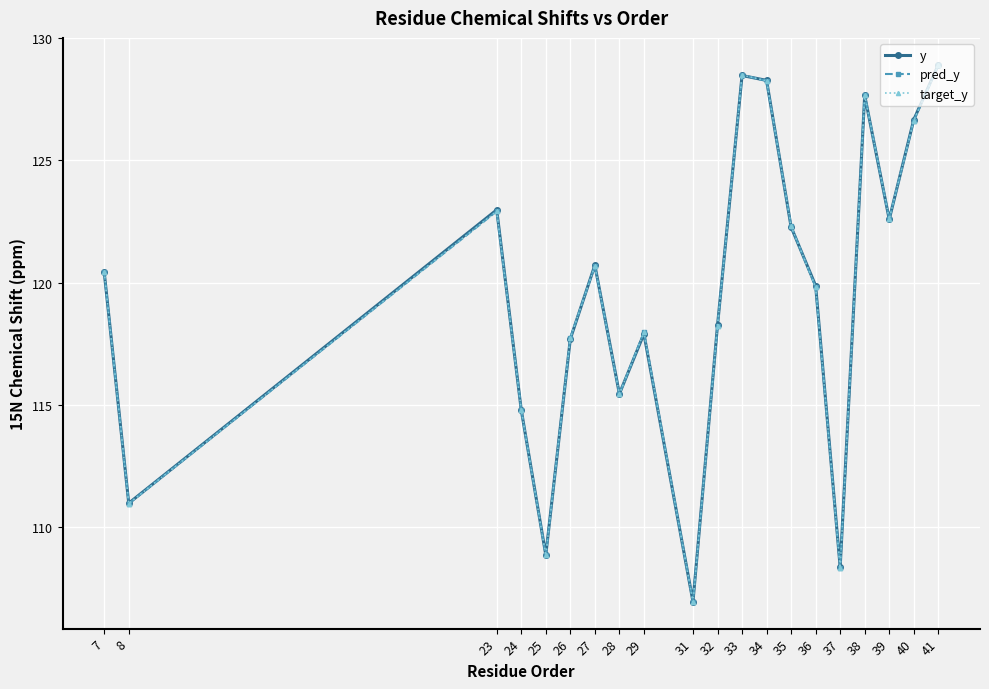

What is the sum of all y values?

2388.0